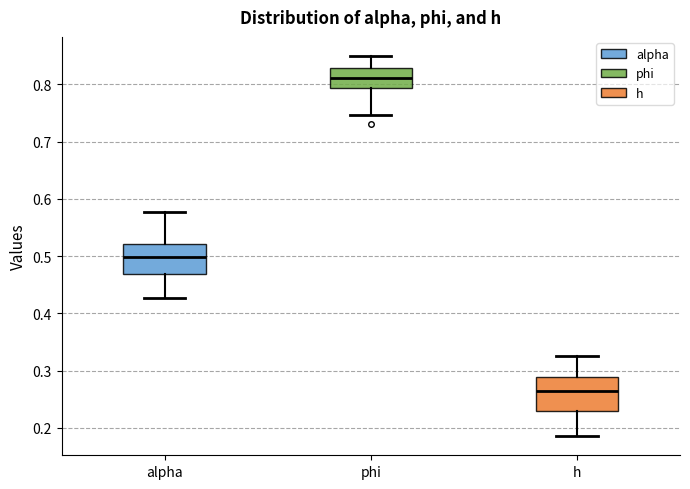

Reading left to right, transcribe this box plot: for each box, give where its median line is, the range the box spans, and where its two whiskers end, as read against the y-axis. The values are not printed on the chart, so give them approximately, as read against the axis.

alpha: median 0.50, box 0.47 to 0.52, whiskers 0.43 to 0.58
phi: median 0.81, box 0.79 to 0.83, whiskers 0.75 to 0.85
h: median 0.26, box 0.23 to 0.29, whiskers 0.19 to 0.33